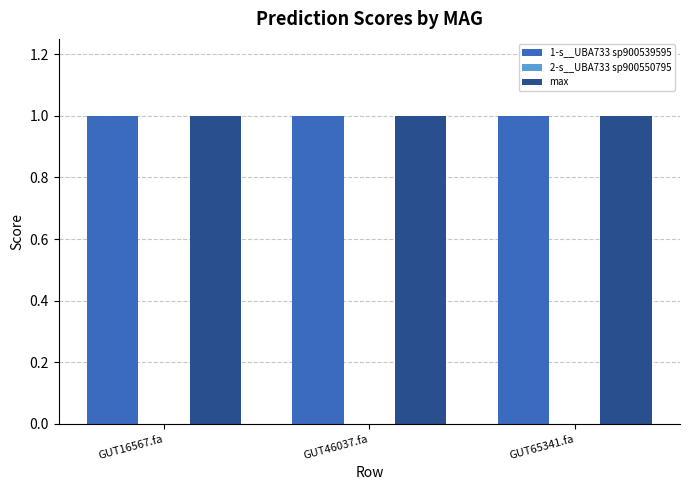

What is the greatest value displayed?

1.0